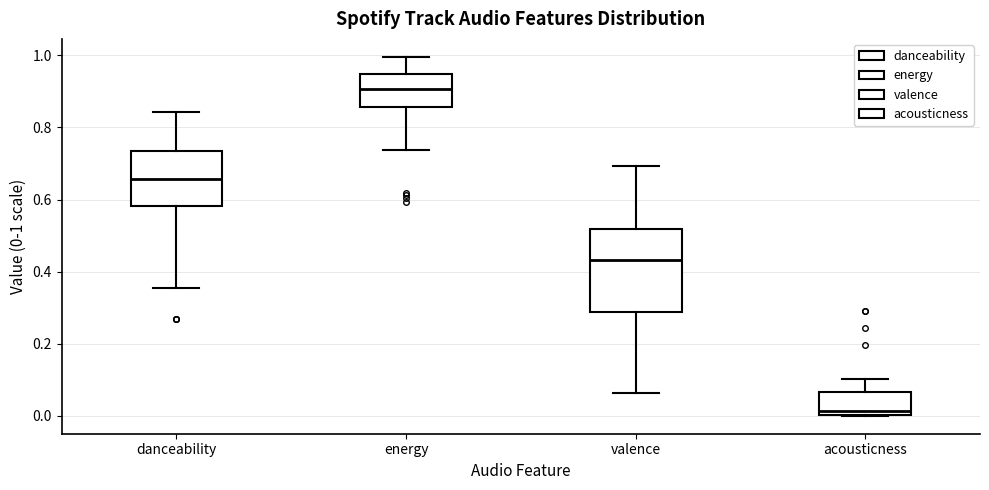

Reading left to right, transcribe this box plot: for each box, give where its median line is, the range the box spans, and where its two whiskers end, as read against the y-axis. The values are not printed on the chart, so give them approximately, as read against the axis.

danceability: median 0.66, box 0.58 to 0.74, whiskers 0.36 to 0.84
energy: median 0.90, box 0.86 to 0.94, whiskers 0.74 to 1.00
valence: median 0.44, box 0.28 to 0.52, whiskers 0.06 to 0.70
acousticness: median 0.02, box 0.00 to 0.06, whiskers 0.00 to 0.10